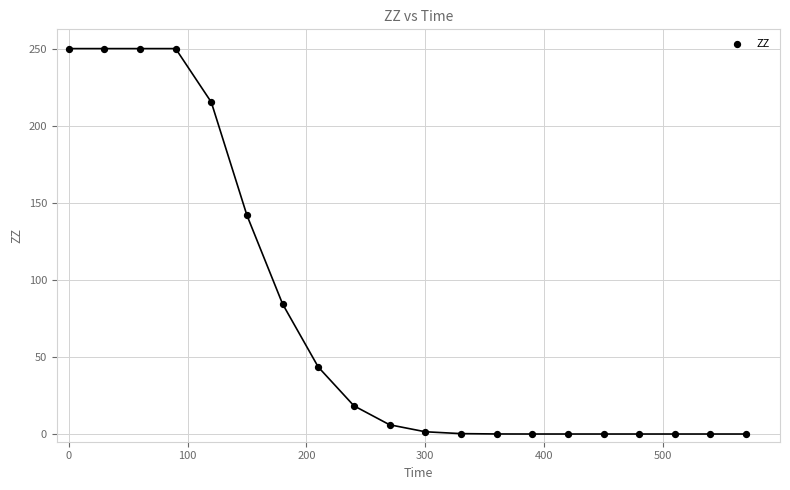

What is the range of X values (max minus min)?

570.0